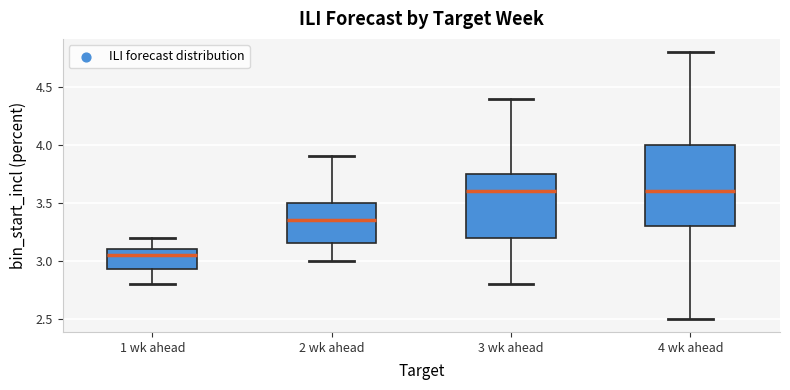

Comparing the boxes themselves (not the whiskers), which one is the tallest?

4 wk ahead